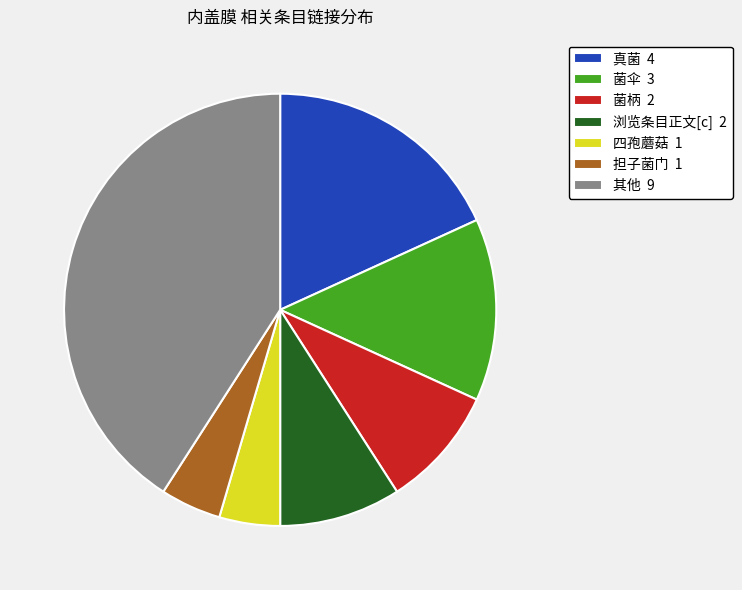

Do 担子菌门 1 and 菌伞 3 together represent more than half of the pie?

No